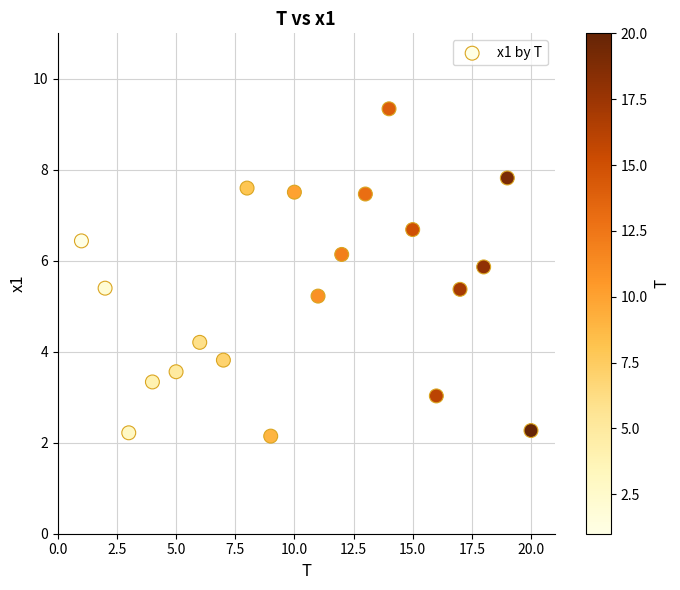

What Y value in the scatter plot is closest to 5?

5.2